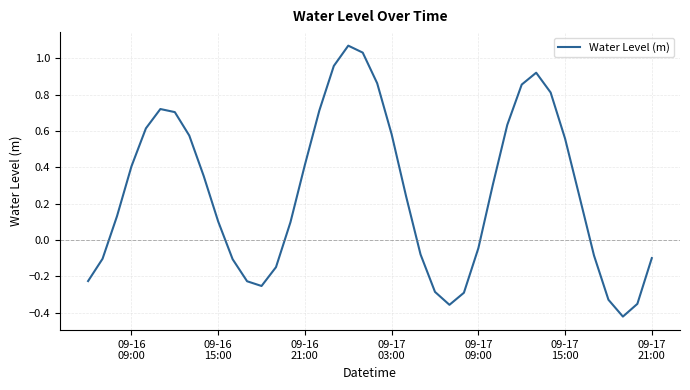

Does the chart display data point markers on the line(s)?

No